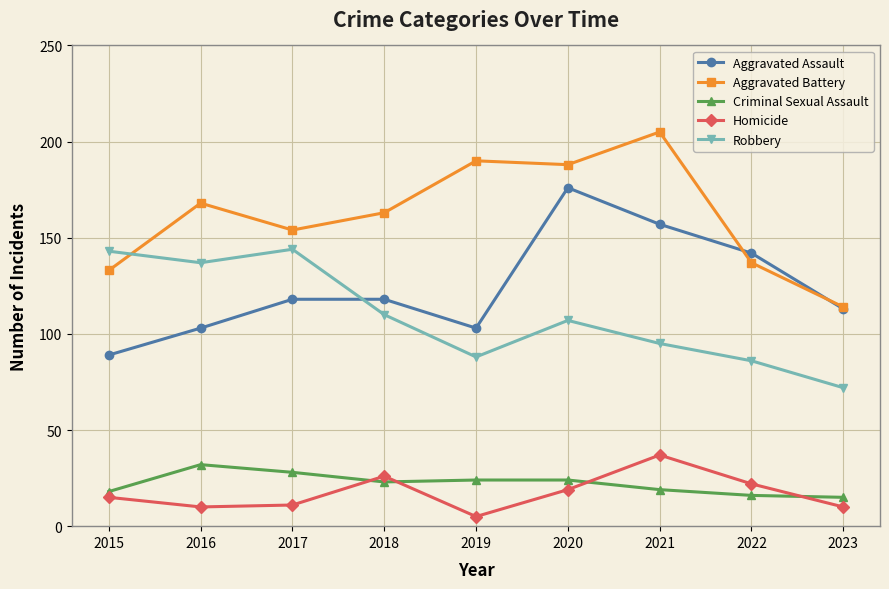

What is the sum of the Robbery values at 2017 and 2015?

287